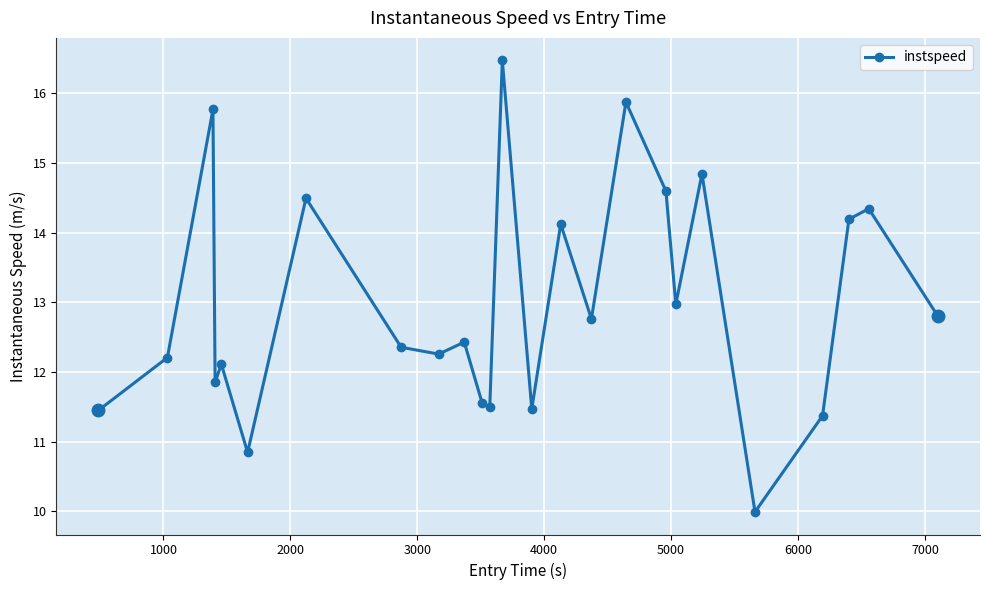

How many categories are shown in the chart?

25